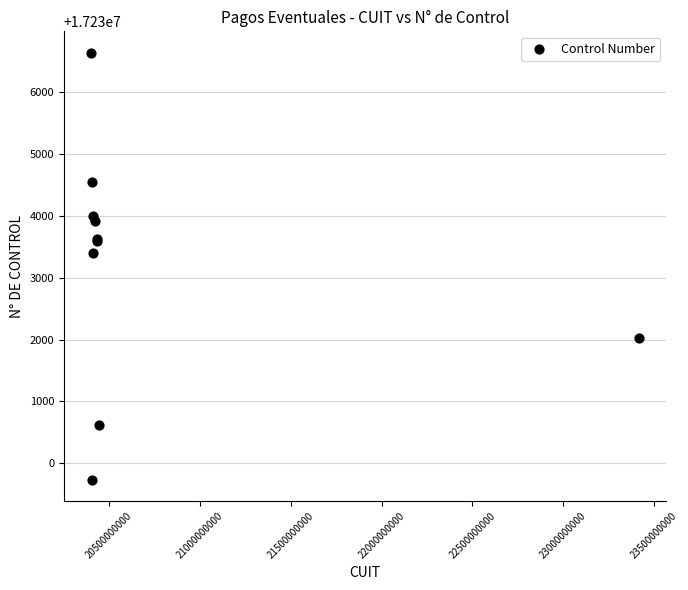

What Y value in the scatter plot is closest to 17233189?

17233404